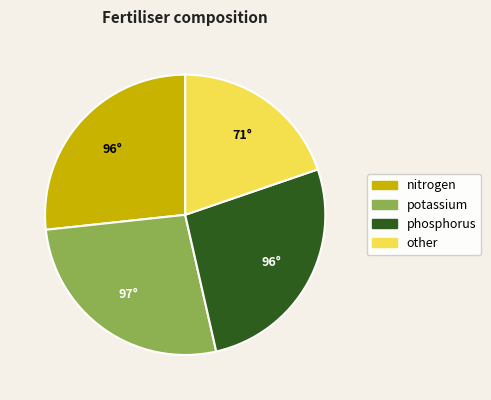

Is phosphorus the majority of the pie?

No